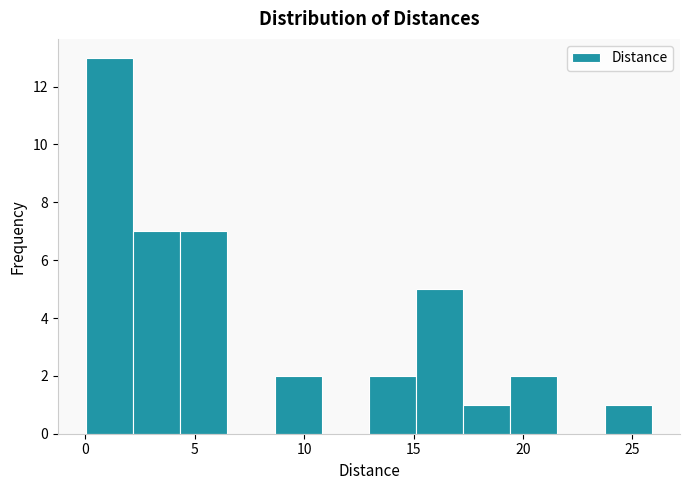

What is the height of the bar covering 0.0 to 2.0 on the x-axis? Neither the bar edges nor the heights are printed on the chart, so give them approximately, as read against the axes.

13